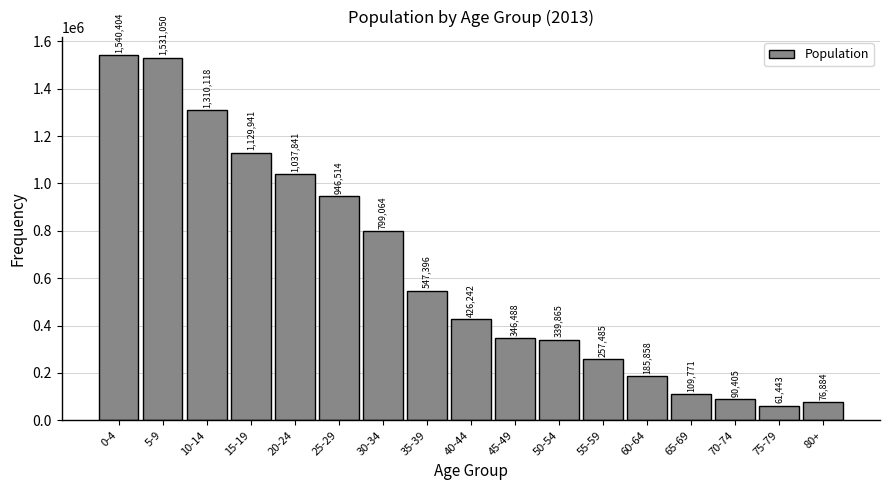

Reading left to right, what are all the values shown in this chart?

0-4=1540404	5-9=1531050	10-14=1310118	15-19=1129941	20-24=1037841	25-29=946514	30-34=799064	35-39=547396	40-44=426242	45-49=346488	50-54=339865	55-59=257485	60-64=185858	65-69=109771	70-74=90405	75-79=61443	80+=76884